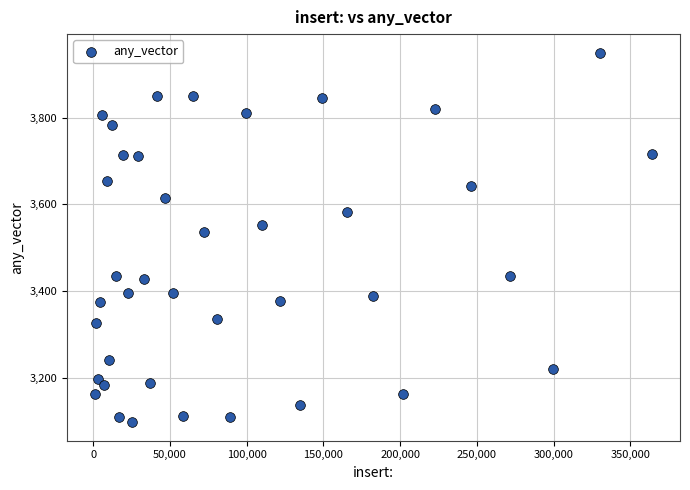

What is the range of X values (max minus min)?

363260.0